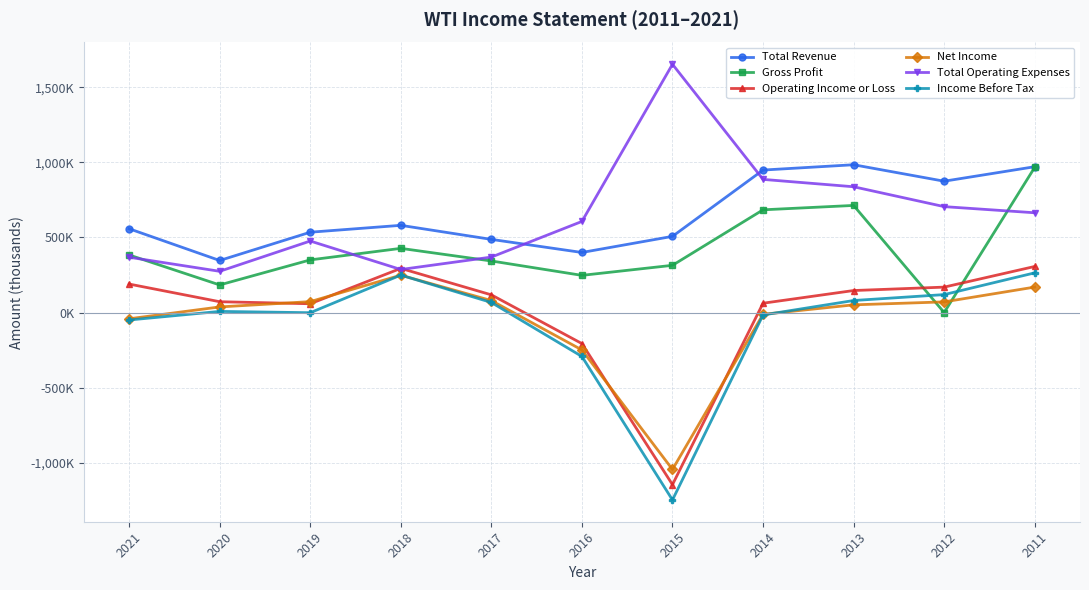

Rank the series at 2019 from lowest to highest value.

Income Before Tax, Operating Income or Loss, Net Income, Gross Profit, Total Operating Expenses, Total Revenue